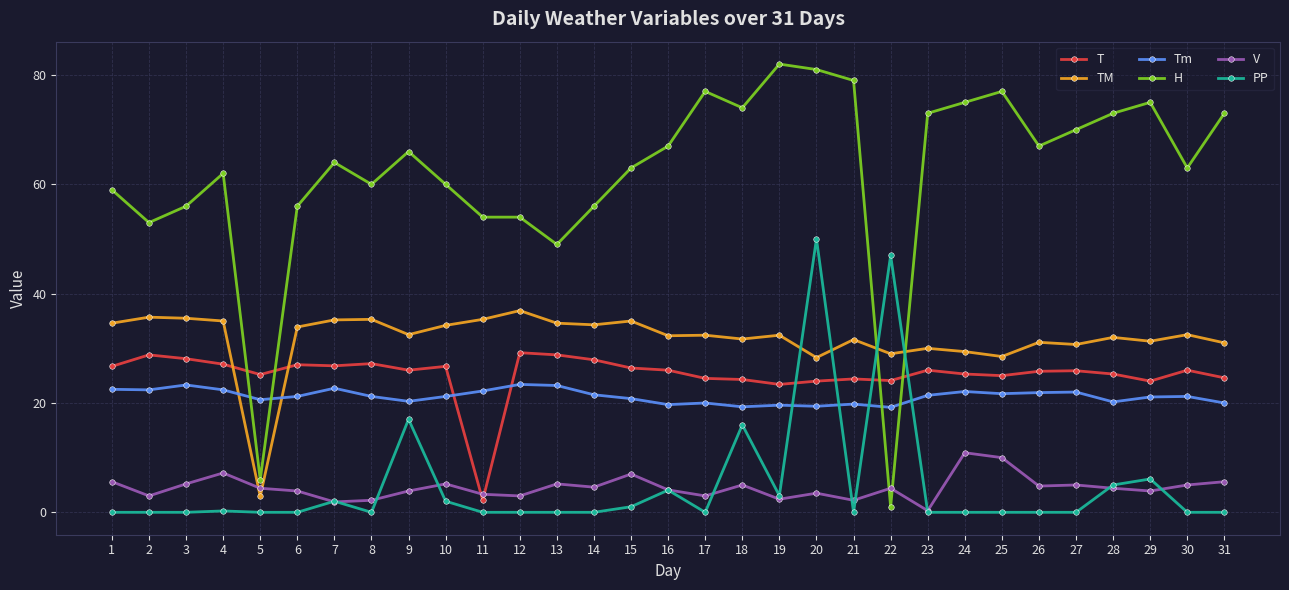

What is the average value of the H series?

62.1